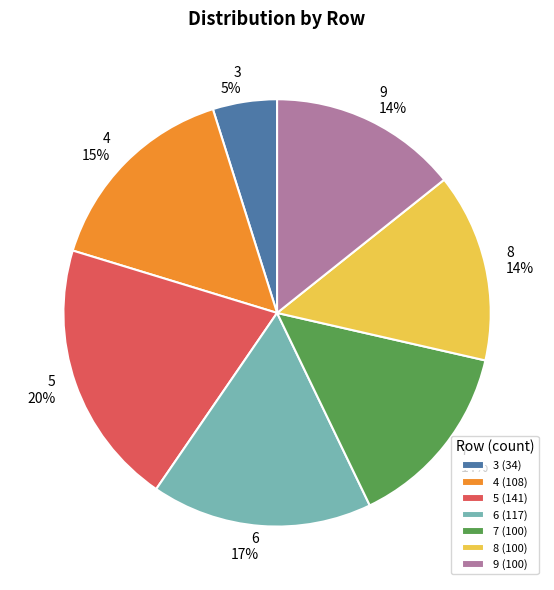

To the nearest percent, what is the difference between the 9 and 5 slice percentages?

6%